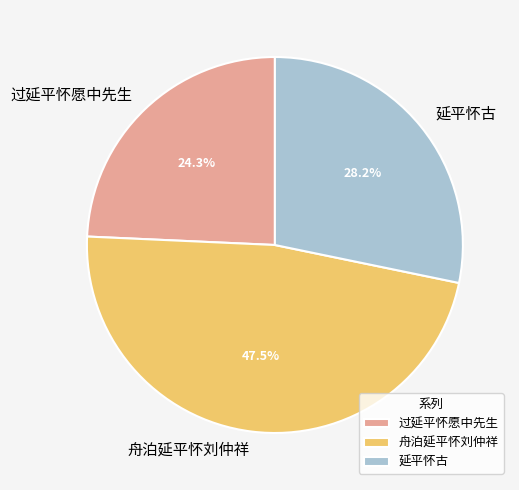

To the nearest percent, what is the difference between the 过延平怀愿中先生 and 舟泊延平怀刘仲祥 slice percentages?

23%